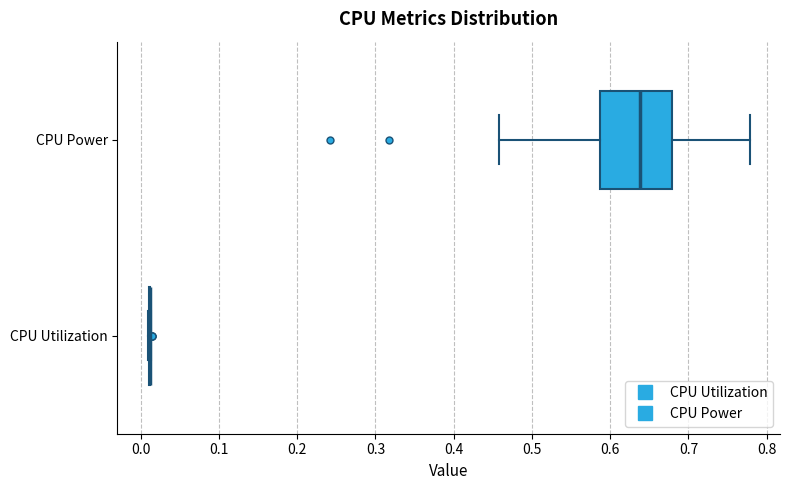

Reading bottom to top, read every box against the x-axis: the position of its median line, the range the box covers, and the ends of its whiskers. The values are not printed on the chart, so give them approximately, as read against the axis.

CPU Utilization: box collapsed to a line at 0.01, whiskers 0.01 to 0.01
CPU Power: median 0.64, box 0.59 to 0.68, whiskers 0.46 to 0.78